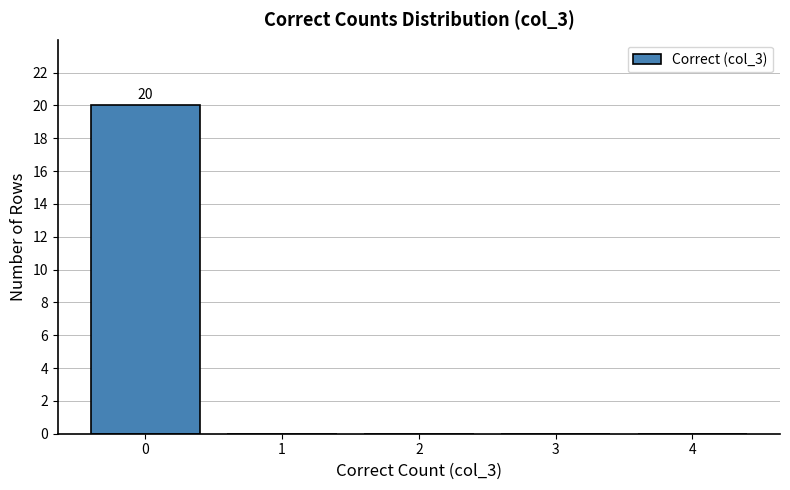

Which range on the x-axis has the tallest bar?

-0.5 to 0.5